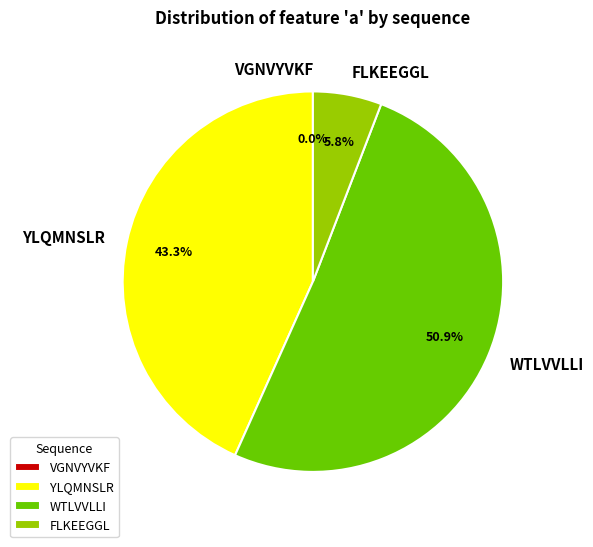

To the nearest percent, what is the average slice percentage?

25%